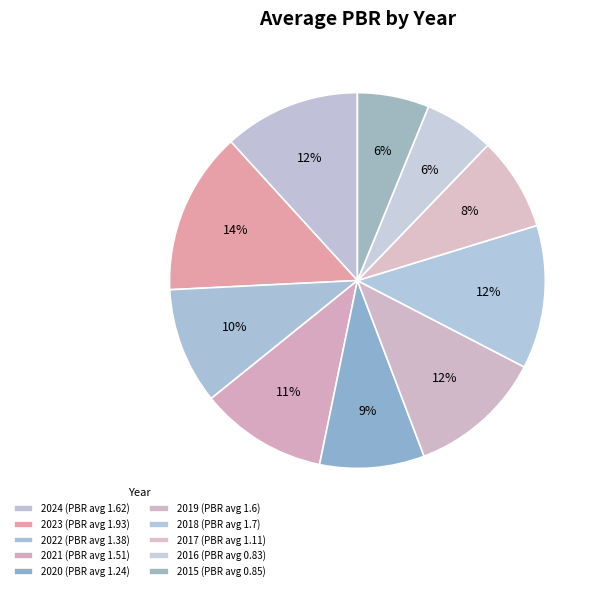

What is the total percentage of 2018 and 2020?

21.4%